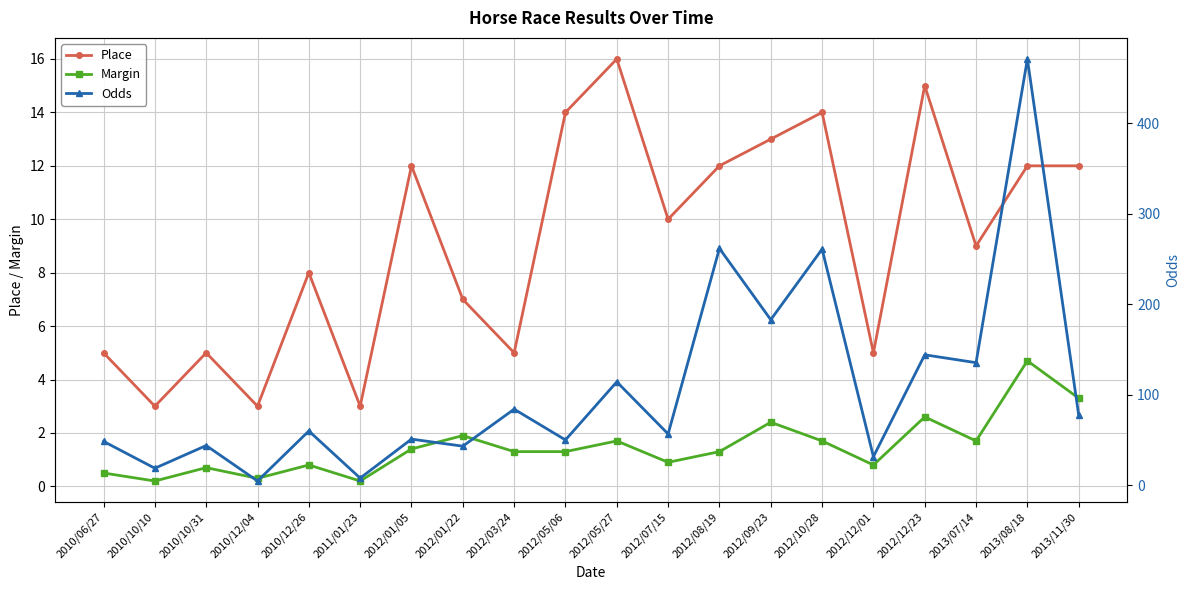

Rank the series at 2010/12/04 from lowest to highest value.

Margin, Place, Odds